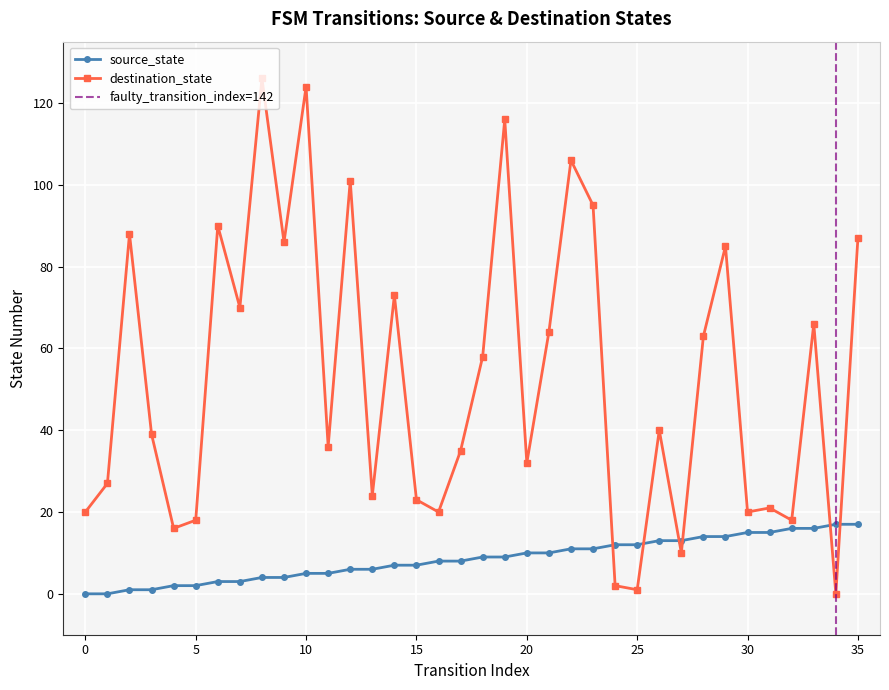

Between 15 and 18, which series saw the biggest shift?

destination_state